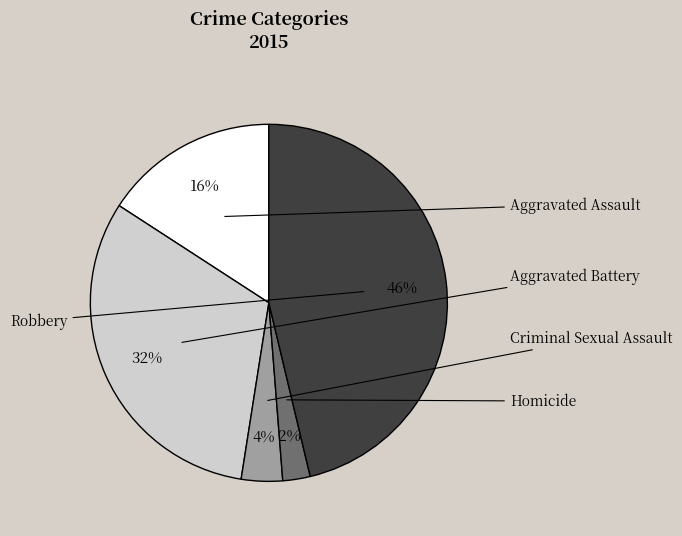

What is the ratio of the value at Aggravated Assault to the value at Aggravated Battery?

0.5